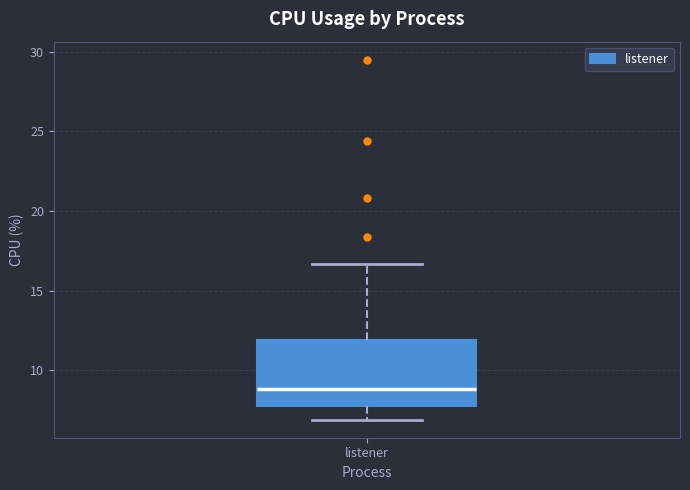

Where does the lower whisker of the box for listener end on the y-axis? The values are not printed on the chart, so give them approximately, as read against the axis.

7.0